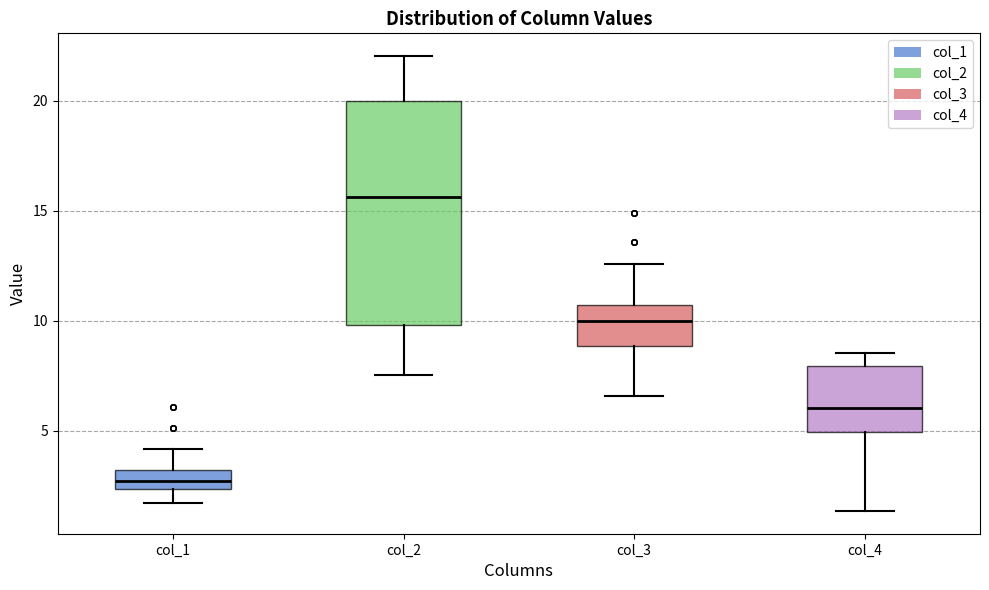

Where does the lower whisker of the box for col_4 end on the y-axis? The values are not printed on the chart, so give them approximately, as read against the axis.

1.5